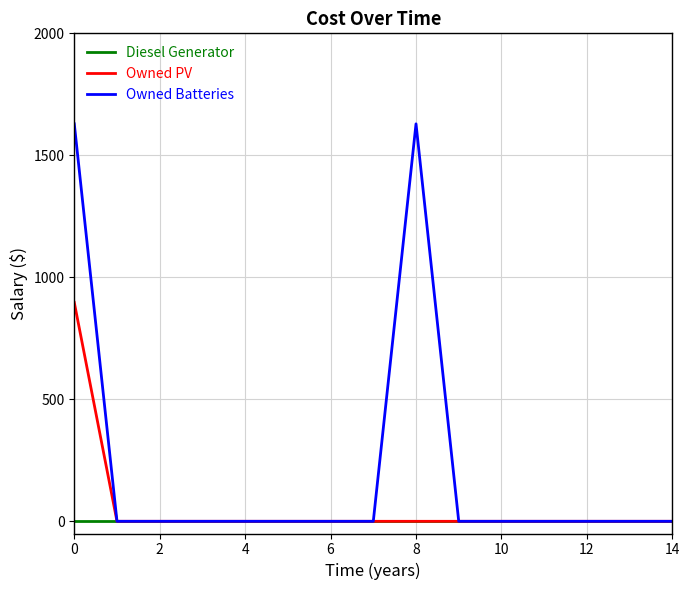

Which series has the largest range (max minus min)?

Owned Batteries